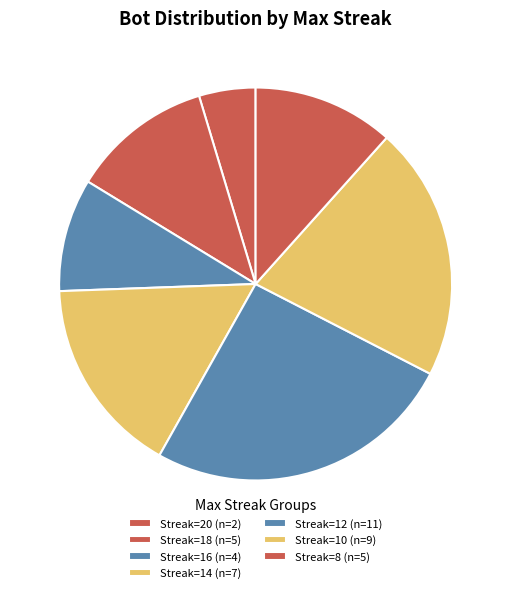

Is there a majority slice in this chart?

No